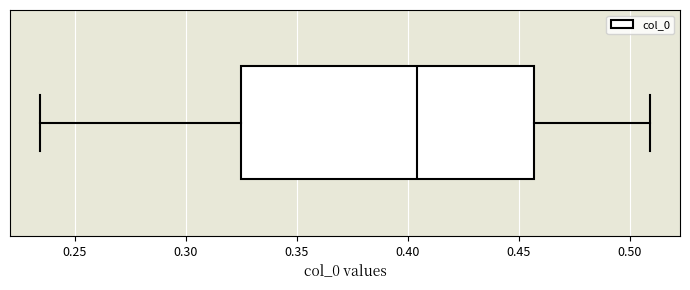

Transcribe this box plot: give where the median line is, the range the box spans, and where the two whiskers end, as read against the x-axis. The values are not printed on the chart, so give them approximately, as read against the axis.

median 0.405, box 0.325 to 0.455, whiskers 0.235 to 0.510